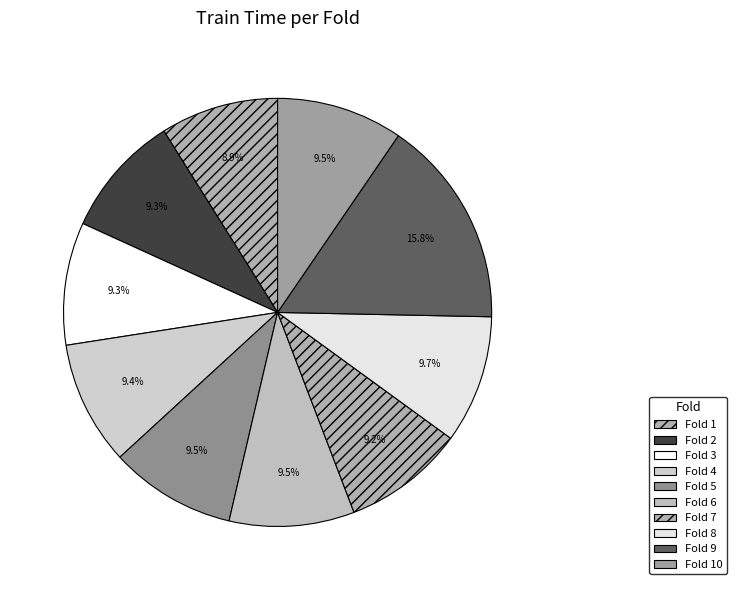

To the nearest percent, what is the average slice percentage?

10%